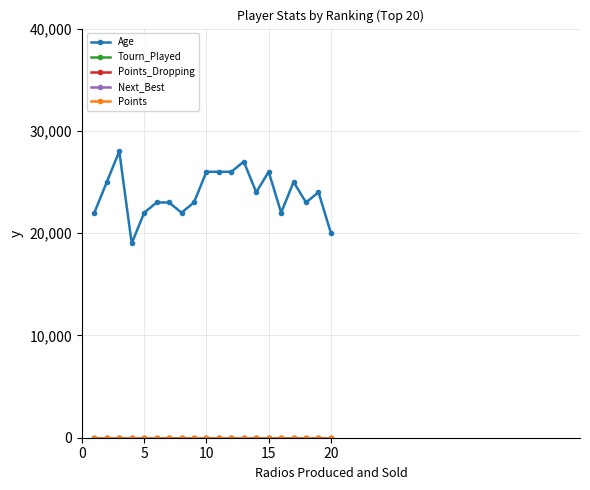

Is this an area chart (filled region under the line)?

No